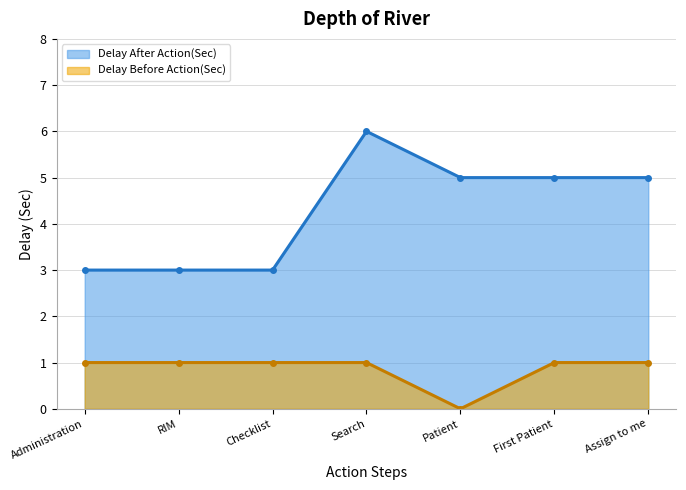

True or false: Delay After Action(Sec) and Delay Before Action(Sec) intersect in this chart.

False